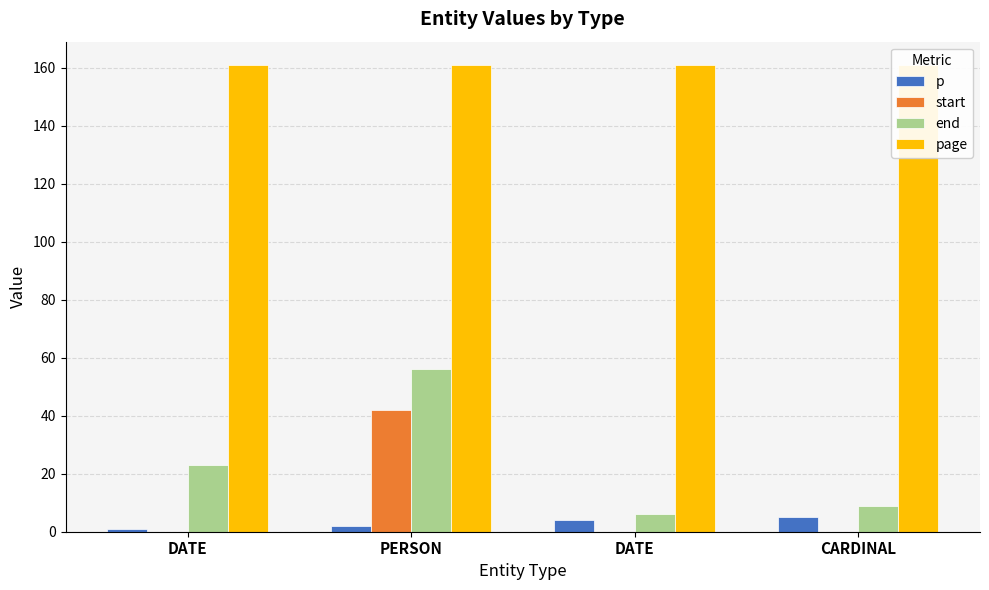

True or false: p has a value of 1 at DATE.

True